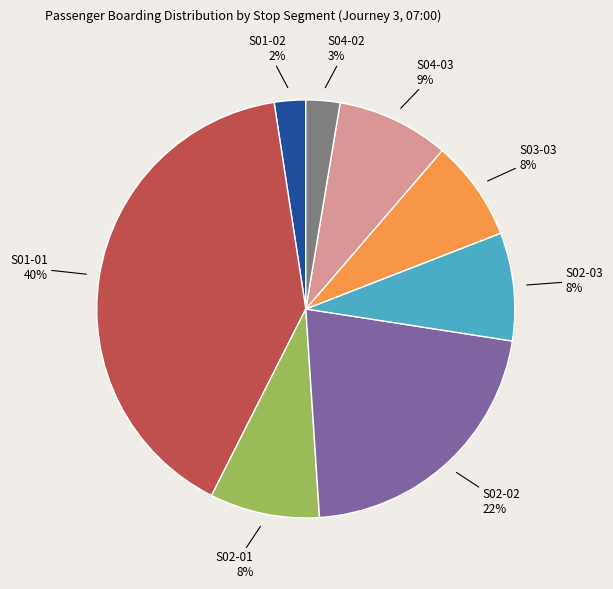

The S02-02 slice represents 22% of the pie. True or false?

True